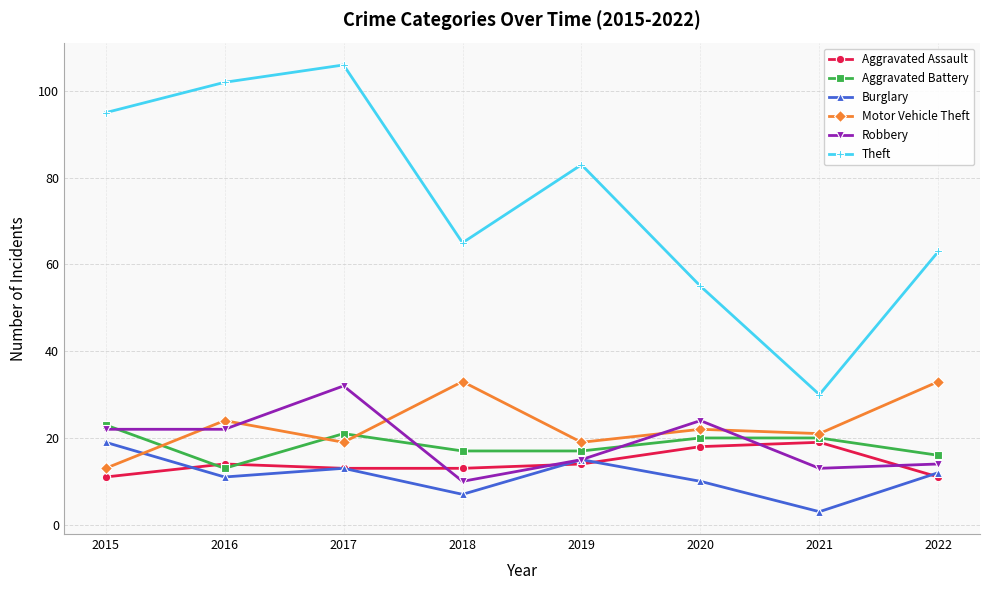

Rank the series at 2021 from highest to lowest value.

Theft, Motor Vehicle Theft, Aggravated Battery, Aggravated Assault, Robbery, Burglary